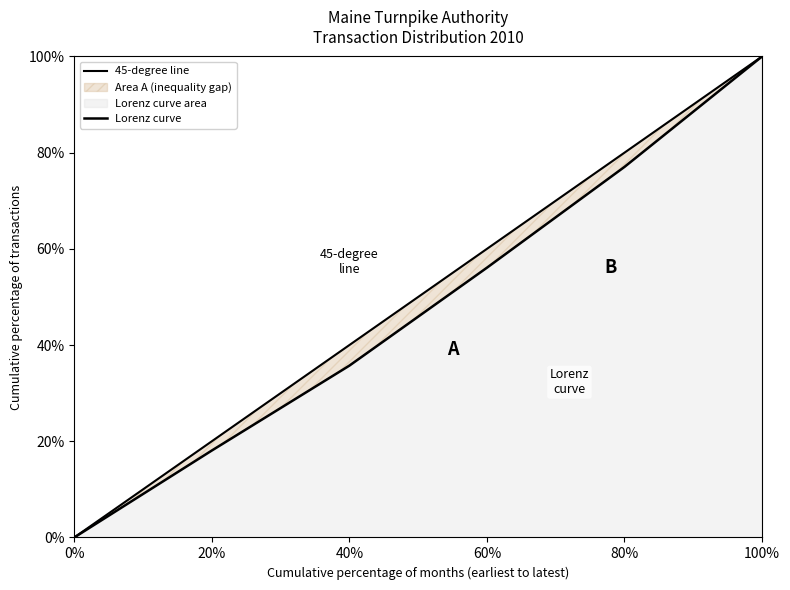

At which category is the sum across all series the highest?

100%